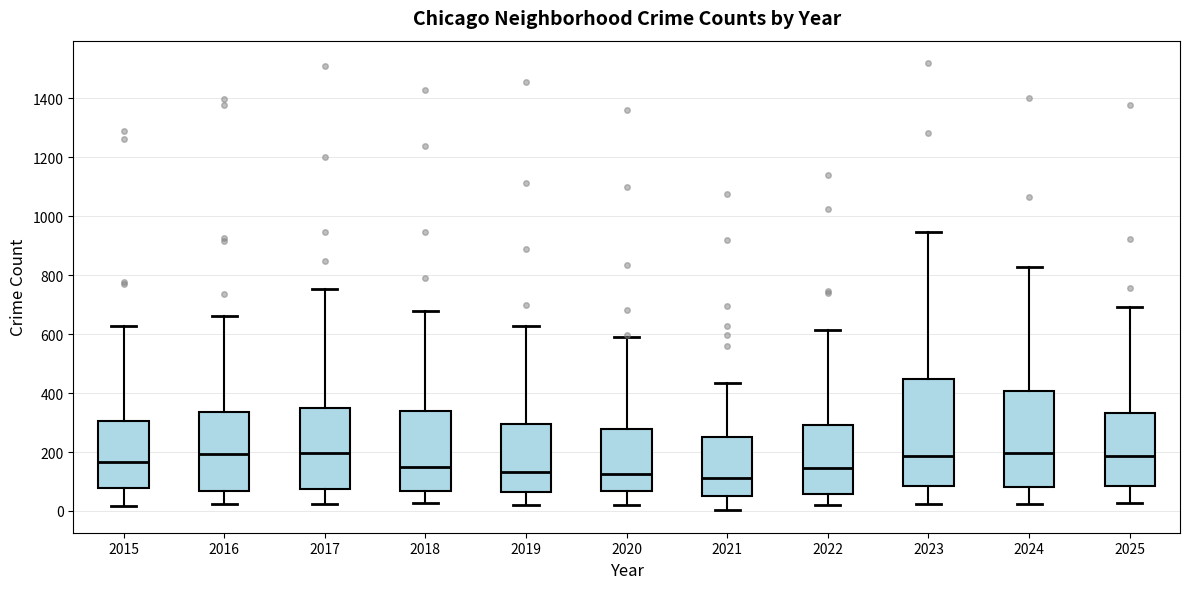

Comparing the boxes themselves (not the whiskers), which one is the tallest?

2023